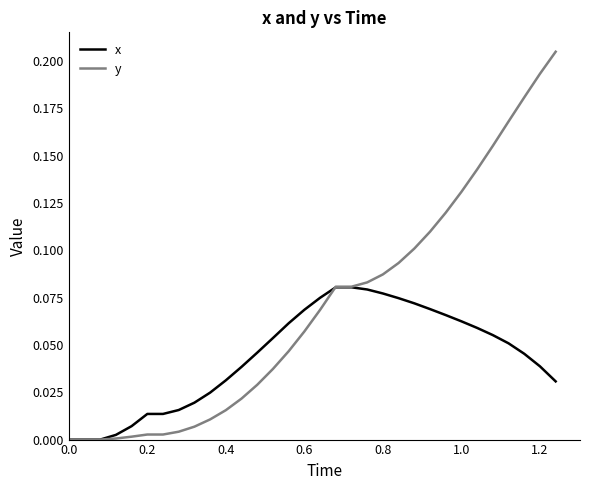

Which series has the widest spread of values?

y